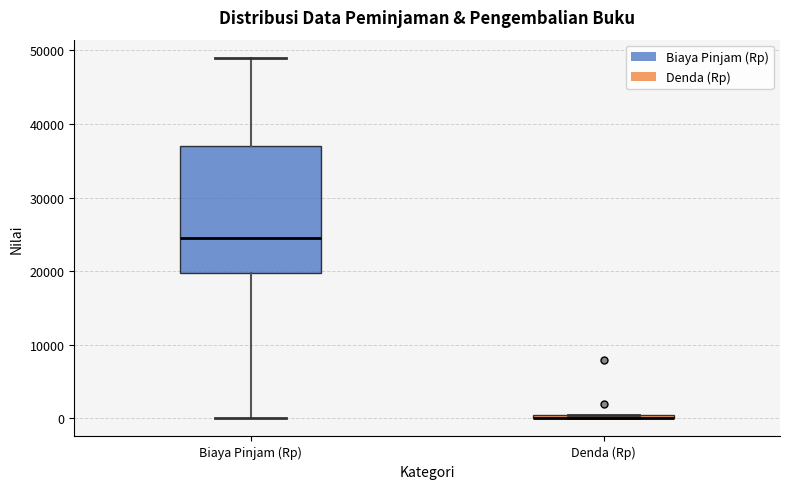

Comparing the boxes themselves (not the whiskers), which one is the tallest?

Biaya Pinjam (Rp)